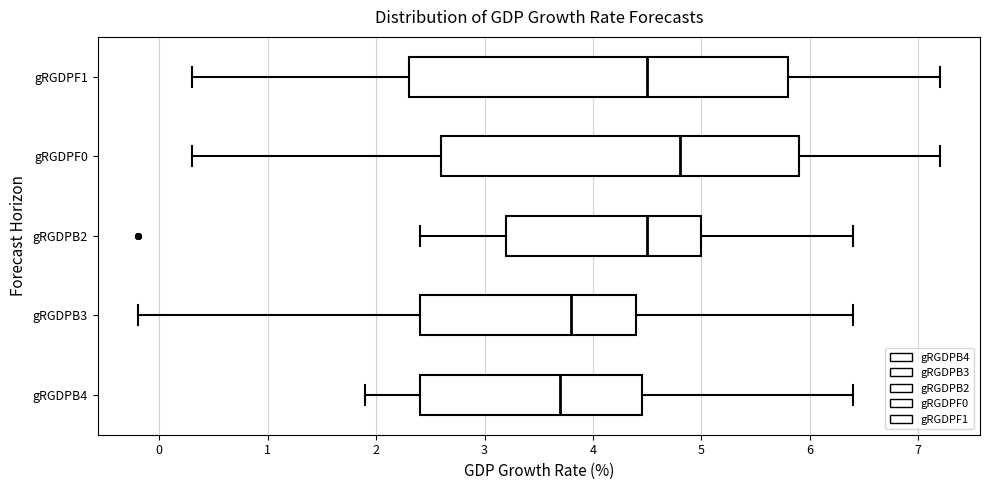

Reading bottom to top, transcribe this box plot: for each box, give where its median line is, the range the box spans, and where its two whiskers end, as read against the x-axis. The values are not printed on the chart, so give them approximately, as read against the axis.

gRGDPB4: median 3.7, box 2.4 to 4.5, whiskers 1.9 to 6.4
gRGDPB3: median 3.8, box 2.4 to 4.4, whiskers -0.2 to 6.4
gRGDPB2: median 4.5, box 3.2 to 5.0, whiskers 2.4 to 6.4
gRGDPF0: median 4.8, box 2.6 to 5.9, whiskers 0.3 to 7.2
gRGDPF1: median 4.5, box 2.3 to 5.8, whiskers 0.3 to 7.2